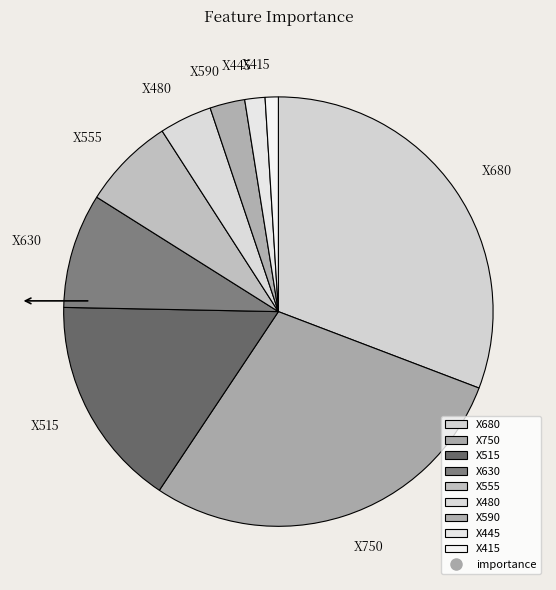

How many slices are in this pie chart?

9